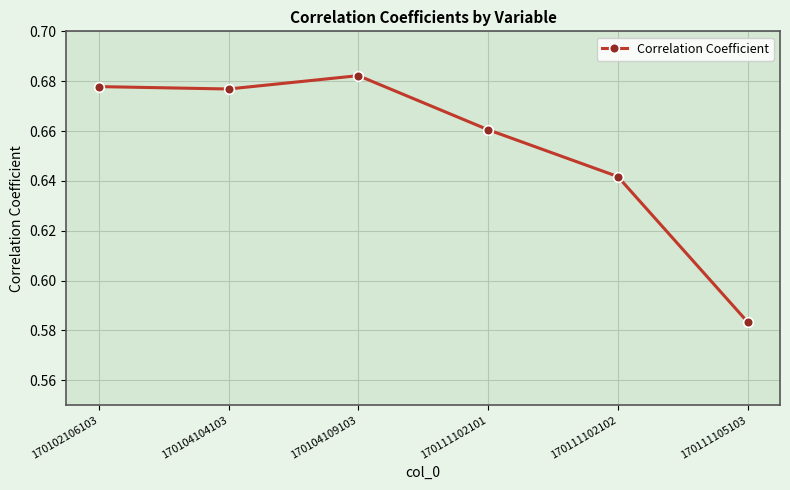

Between 170111105103 and 170111102102, which is larger?

170111102102